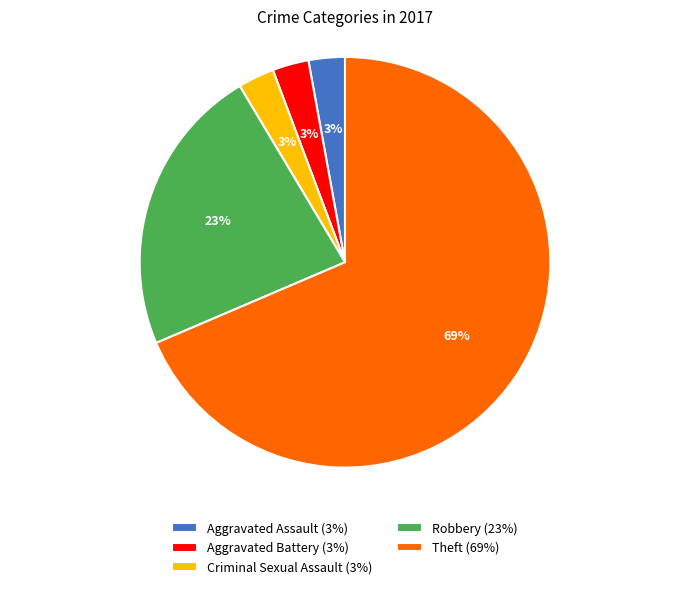

How many slices are in this pie chart?

5